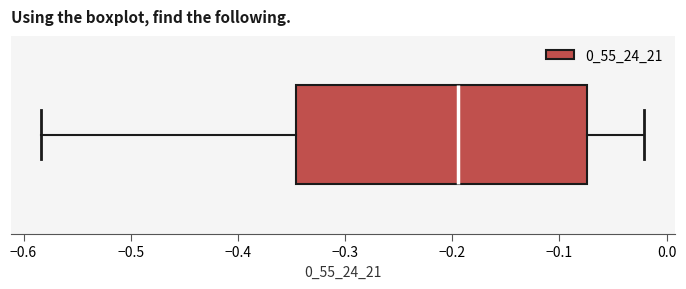

Read this box plot against the x-axis: the position of the median line, the range covered by the box, and the ends of both whiskers. The values are not printed on the chart, so give them approximately, as read against the axis.

median -0.19, box -0.35 to -0.07, whiskers -0.58 to -0.02